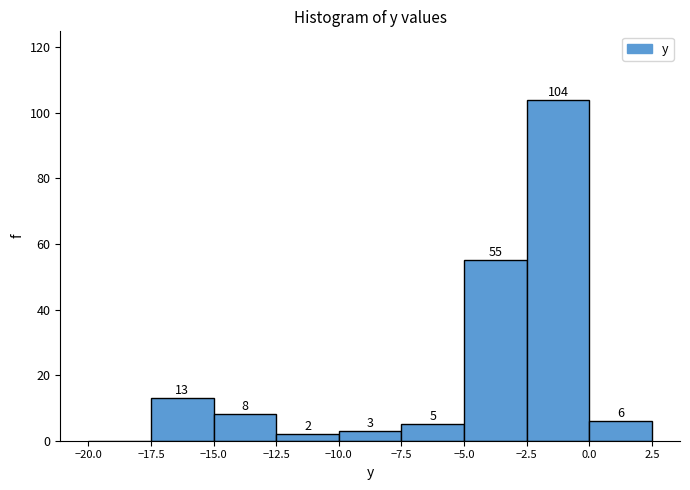

Over which range of the x-axis is the bar tallest?

-2.5 to 0.0